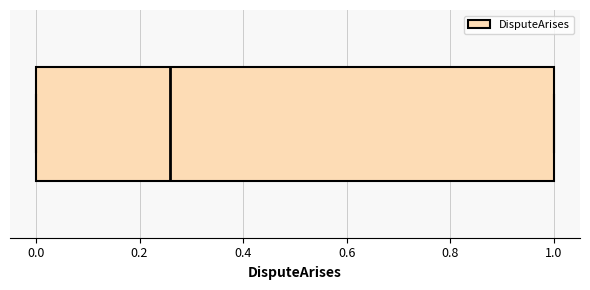

Read this box plot against the x-axis: the position of the median line, the range covered by the box, and the ends of both whiskers. The values are not printed on the chart, so give them approximately, as read against the axis.

median 0.26, box 0.00 to 1.00, whiskers 0.00 to 1.00